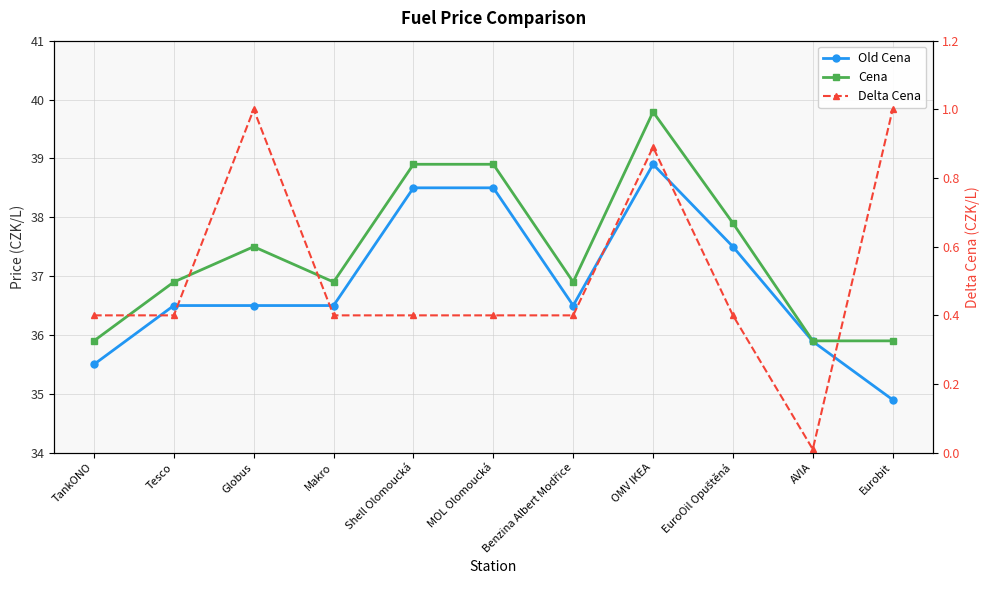

The Old Cena series shows 48.8 at Eurobit. True or false?

False